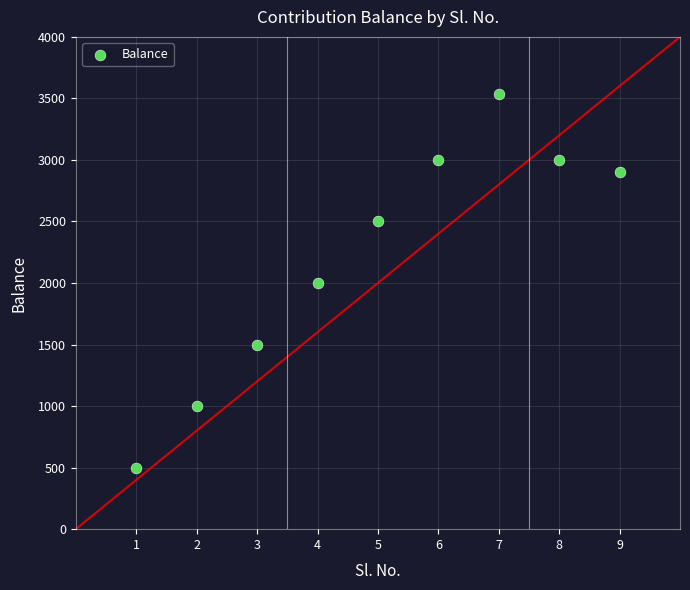

What is the range of Y values (max minus min)?

3036